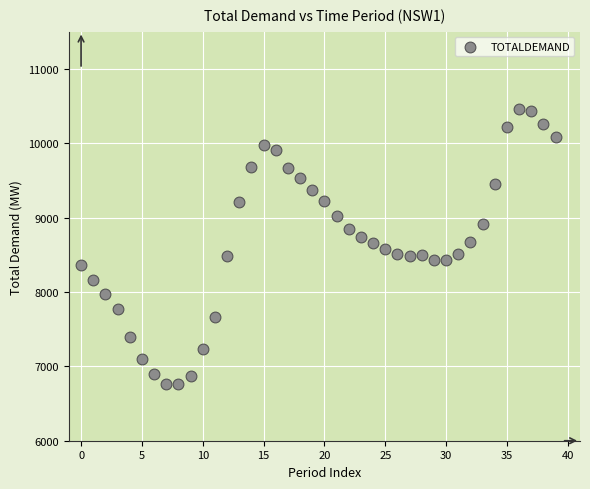

What is the range of Y values (max minus min)?

3695.5